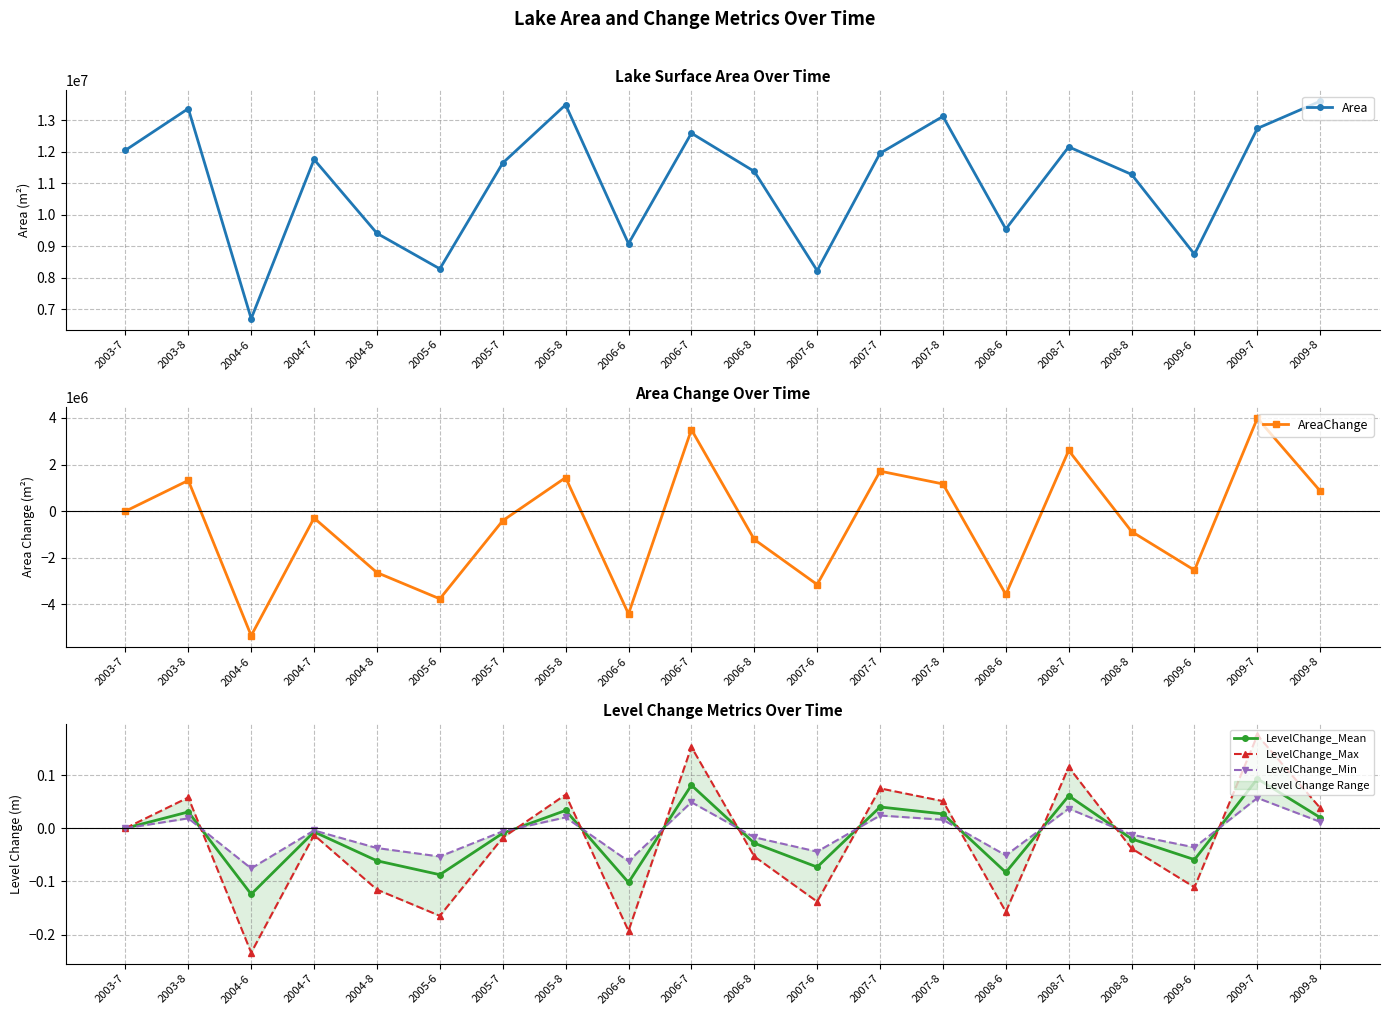

How many negative values does the LevelChange_Max series have?

11